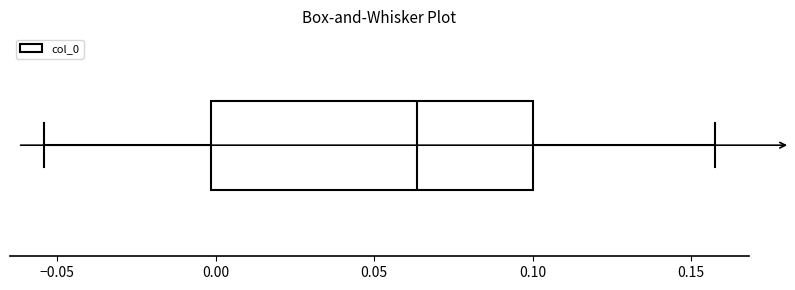

Where does the left whisker of the box end on the x-axis? The values are not printed on the chart, so give them approximately, as read against the axis.

-0.055